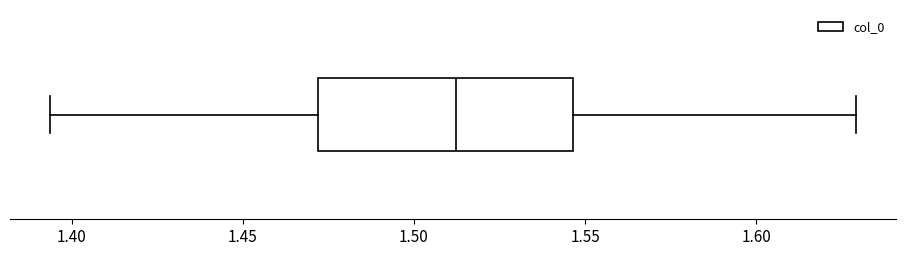

Transcribe this box plot: give where the median line is, the range the box spans, and where the two whiskers end, as read against the x-axis. The values are not printed on the chart, so give them approximately, as read against the axis.

median 1.510, box 1.470 to 1.545, whiskers 1.395 to 1.630